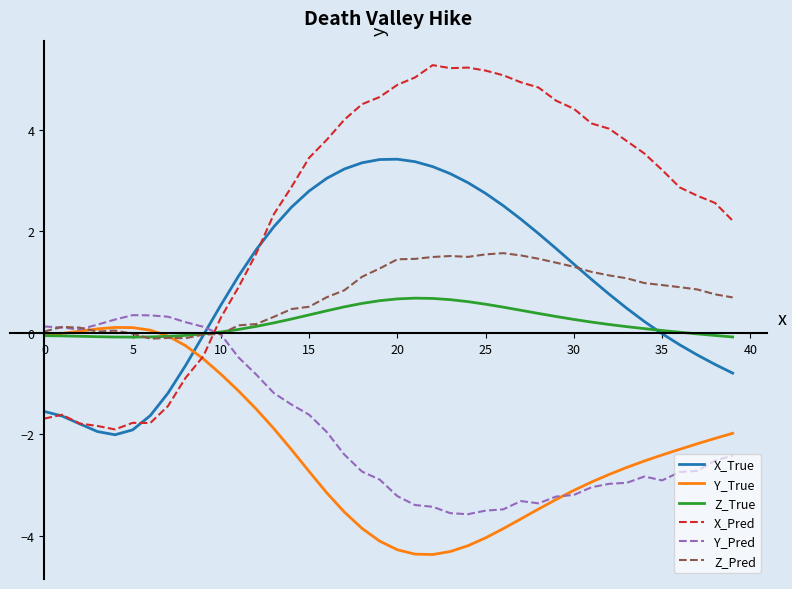

Which series has the largest total across all categories?

X_Pred